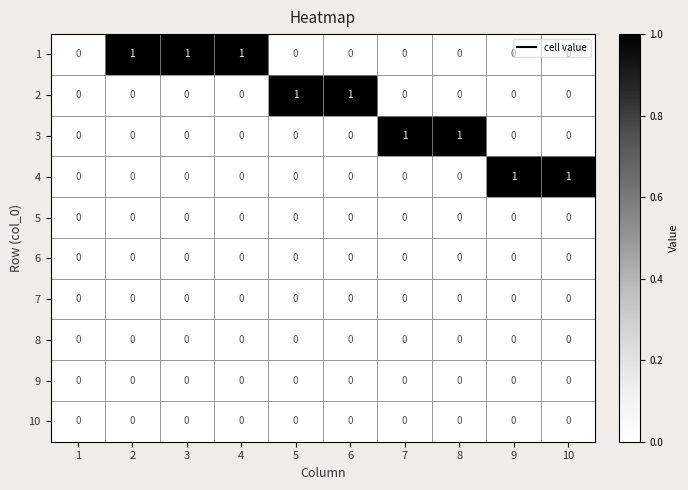

Which series has the largest total across all categories?

1